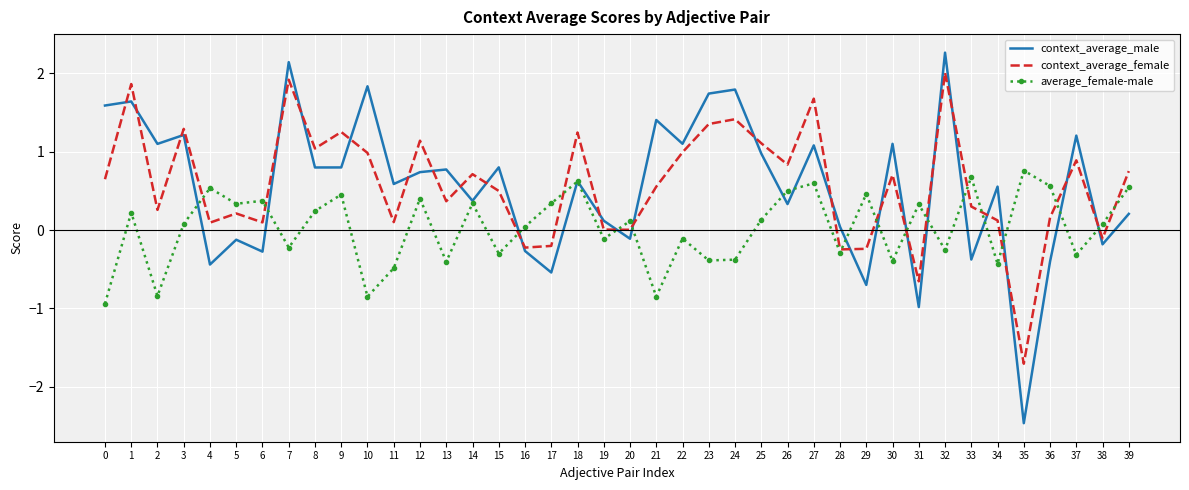

At which category is the sum across all series the highest?

32